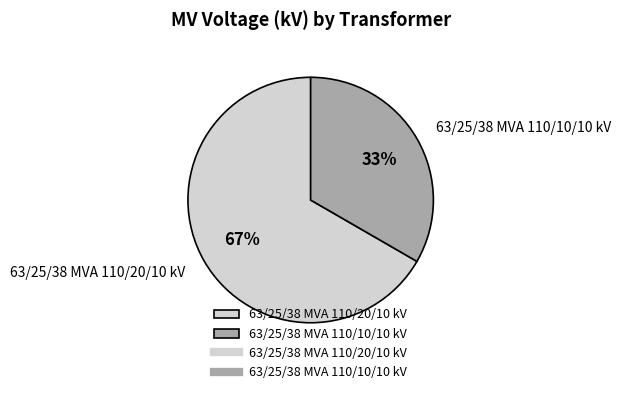

Which slice represents more than half of the pie?

63/25/38 MVA 110/20/10 kV